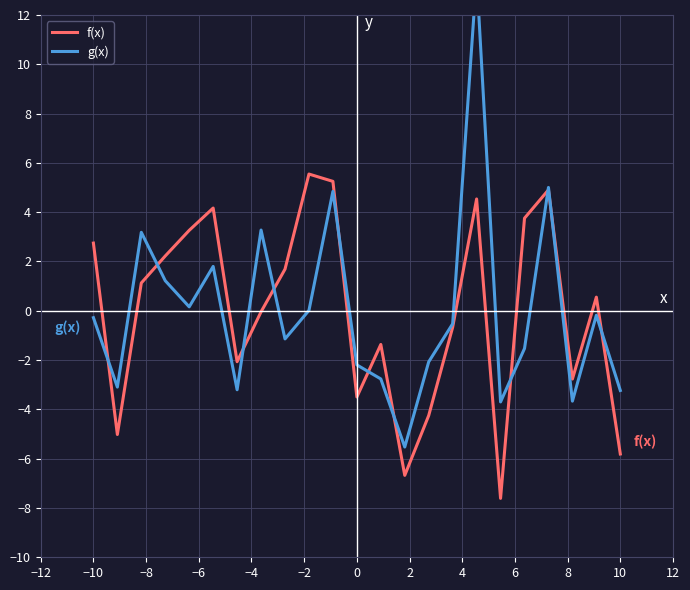

Reading right to left, what are all the values shown in this chart?

f(x): -5.8	0.6	-2.8	4.9	3.8	-7.6	4.5	-0.7	-4.2	-6.7	-1.4	-3.5	5.3	5.5	1.7	-0.0	-2.1	4.2	3.3	2.2	1.1	-5.0	2.7
g(x): -3.2	-0.2	-3.7	5.0	-1.5	-3.7	13.6	-0.5	-2.1	-5.5	-2.8	-2.2	4.8	0.0	-1.1	3.3	-3.2	1.8	0.2	1.2	3.2	-3.1	-0.3